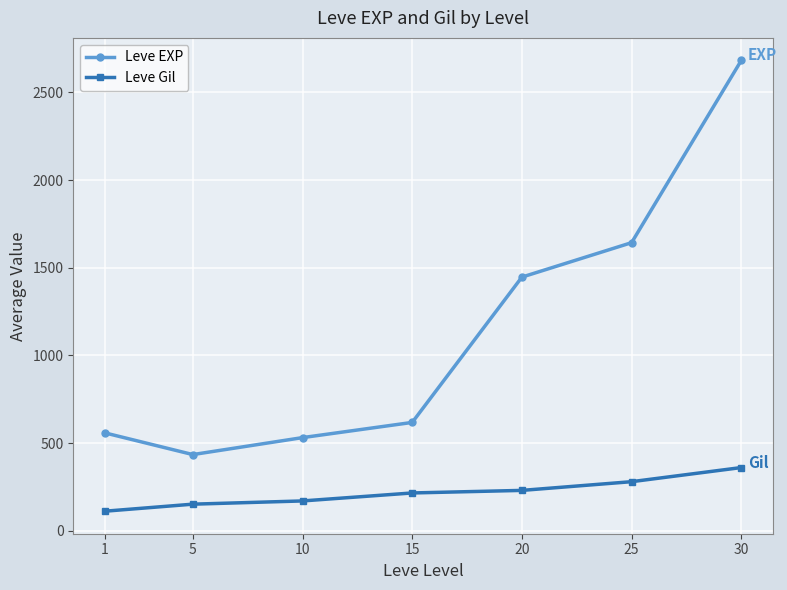

What is the value of the Leve Gil point at the 3rd from the left?

170.7